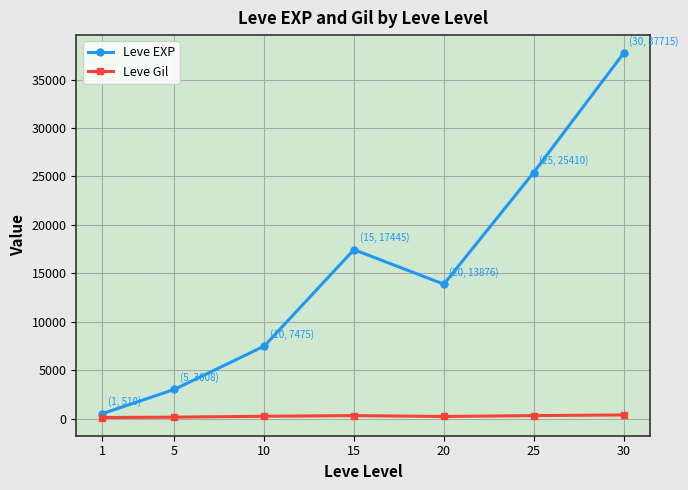

Rank the series by their maximum value, from highest to lowest.

Leve EXP, Leve Gil